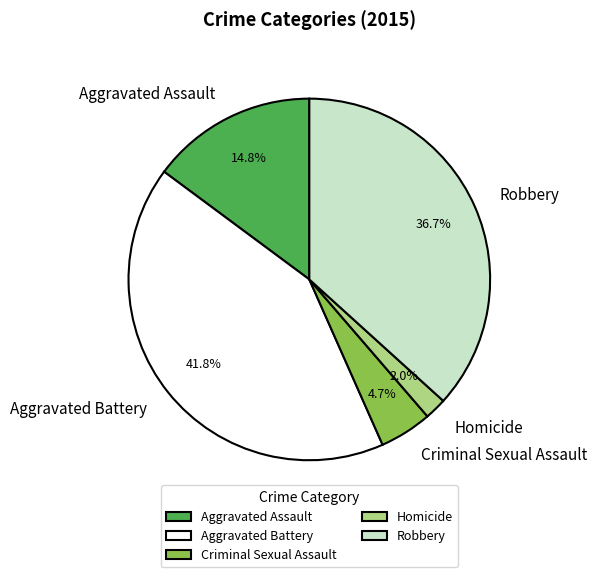

Count the number of slices in the pie.

5